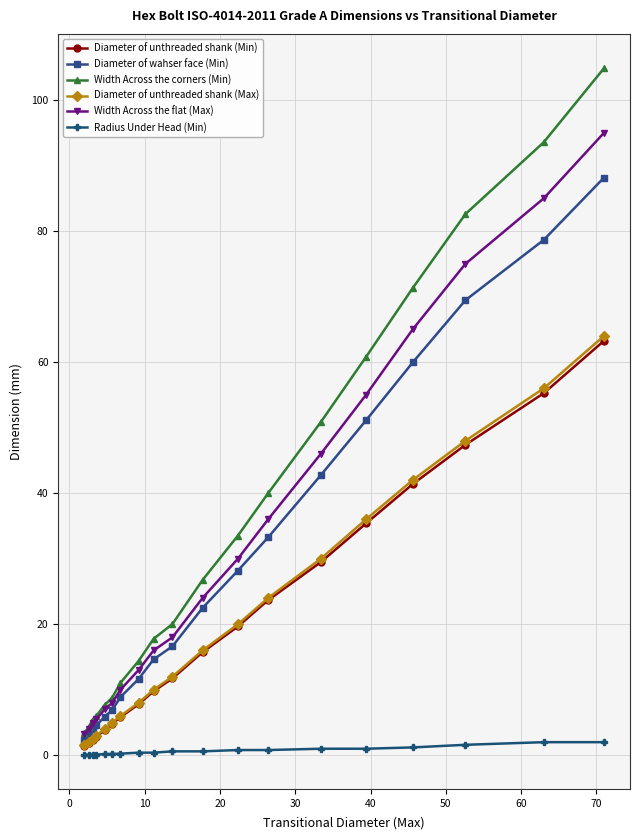

What is the maximum value shown in the chart?

104.9